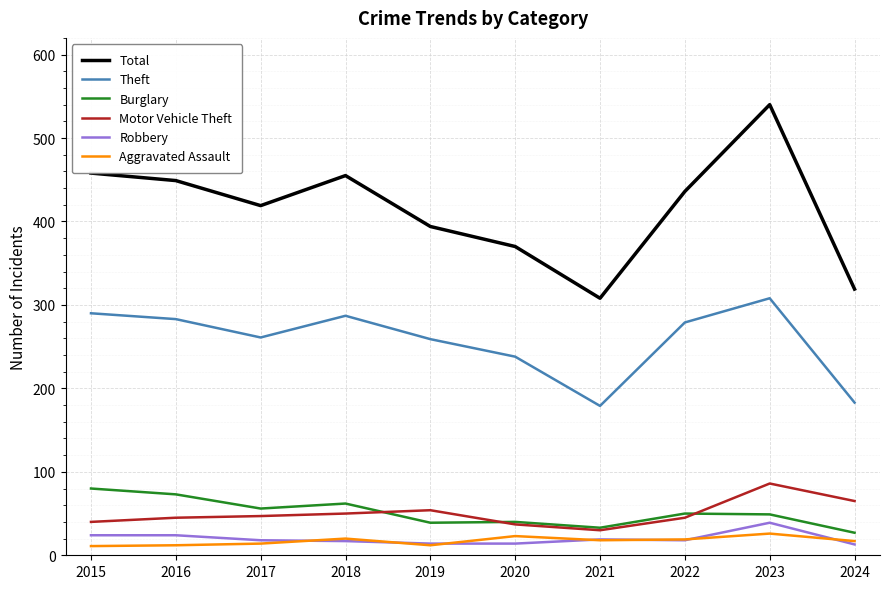

True or false: Aggravated Assault and Burglary intersect in this chart.

False